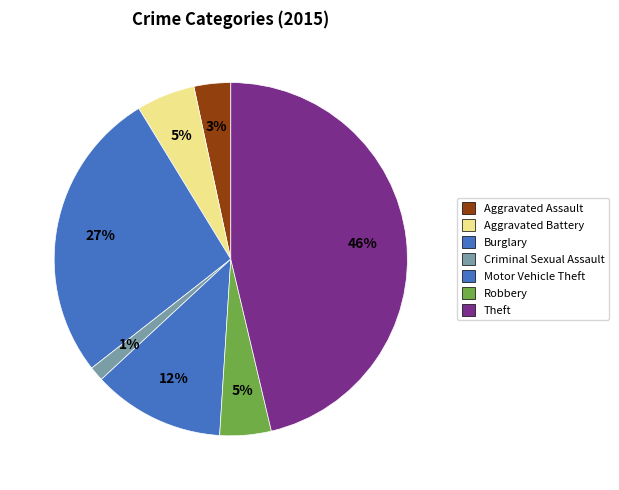

How many segments does this pie chart have?

7